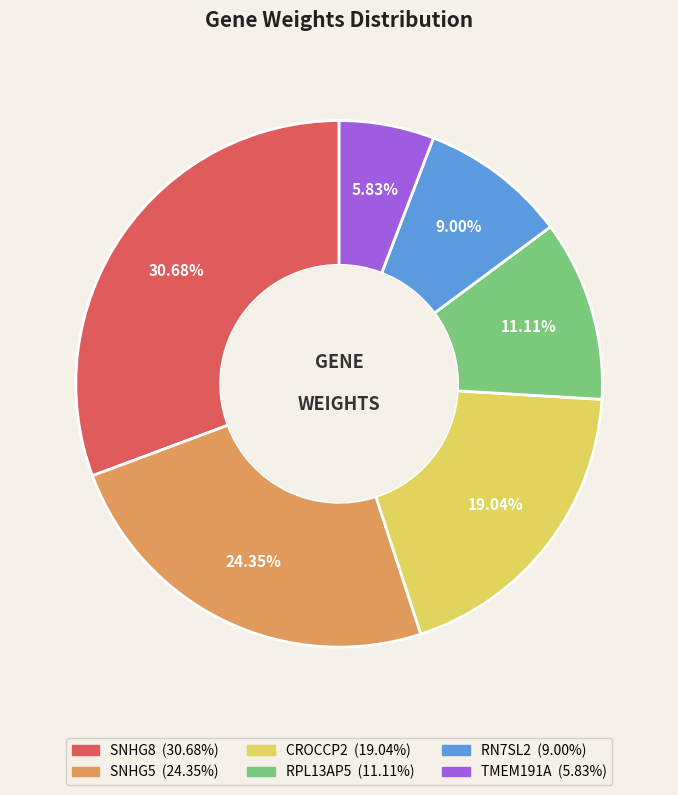

How much of the chart is everything except RN7SL2?

91.0%